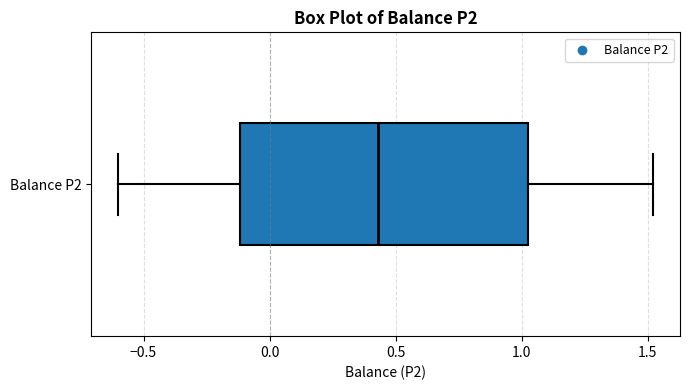

Transcribe this box plot: give where the median line is, the range the box spans, and where the two whiskers end, as read against the x-axis. The values are not printed on the chart, so give them approximately, as read against the axis.

median 0.45, box -0.10 to 1.05, whiskers -0.60 to 1.50